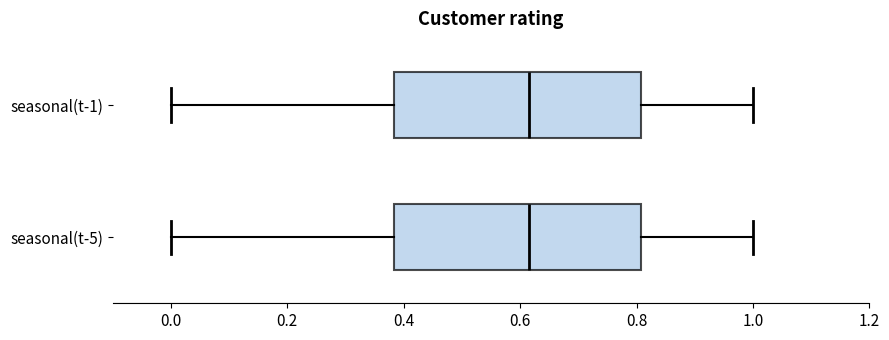

Reading bottom to top, read every box against the x-axis: the position of its median line, the range the box covers, and the ends of its whiskers. The values are not printed on the chart, so give them approximately, as read against the axis.

seasonal(t-5): median 0.62, box 0.38 to 0.80, whiskers 0.00 to 1.00
seasonal(t-1): median 0.62, box 0.38 to 0.80, whiskers 0.00 to 1.00